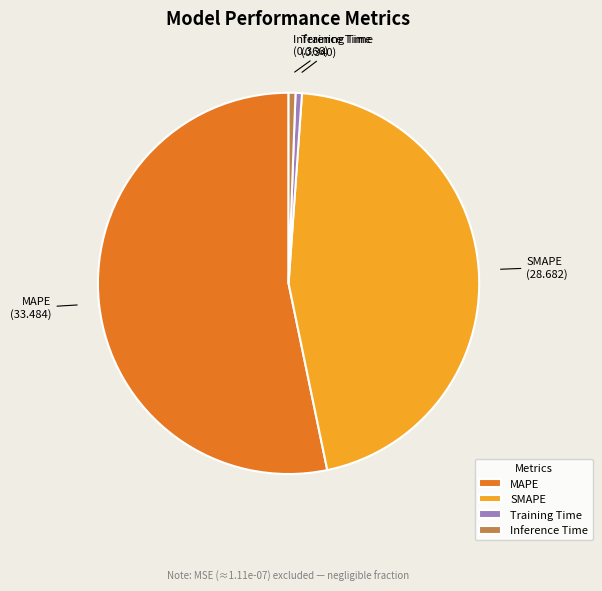

Is there a majority slice in this chart?

Yes